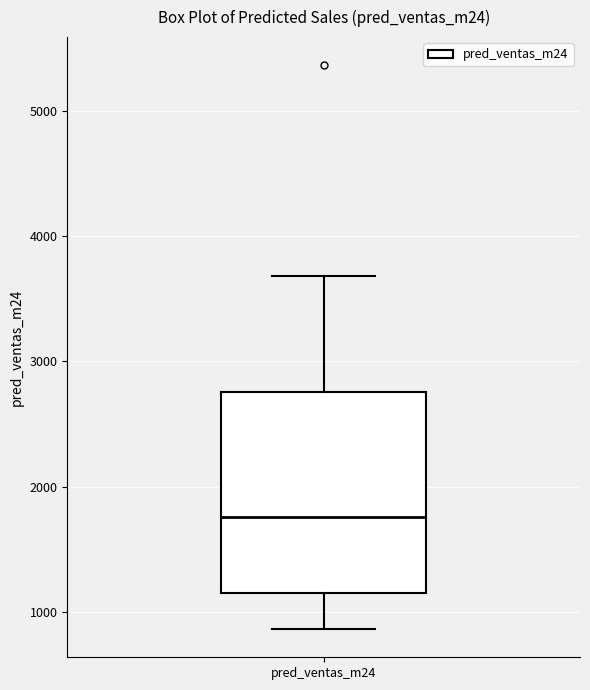

Where is the upper edge of the box for pred_ventas_m24 on the y-axis? The values are not printed on the chart, so give them approximately, as read against the axis.

2800